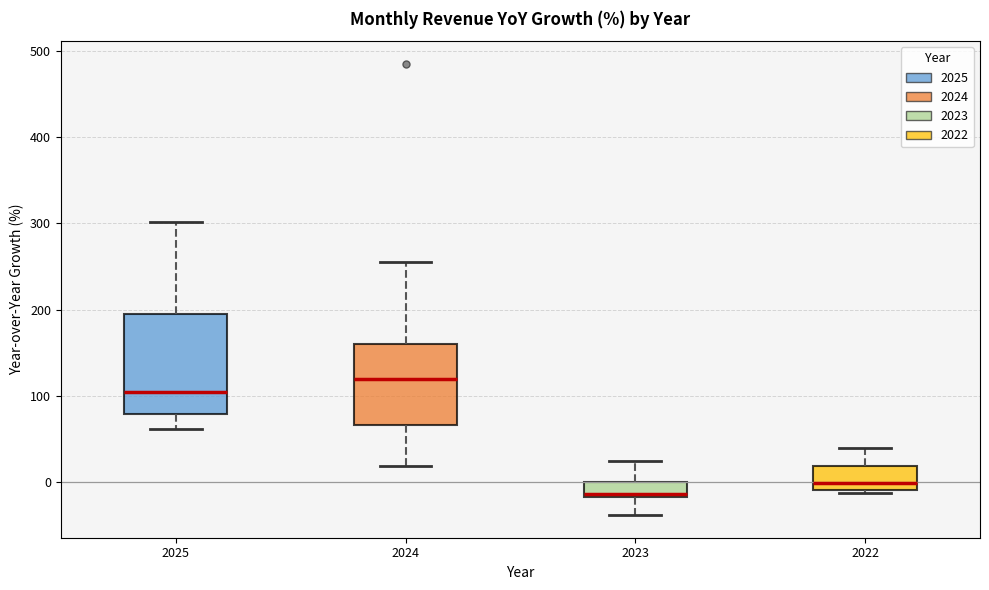

Which box is the tallest, from its lower edge to its upper edge?

2025